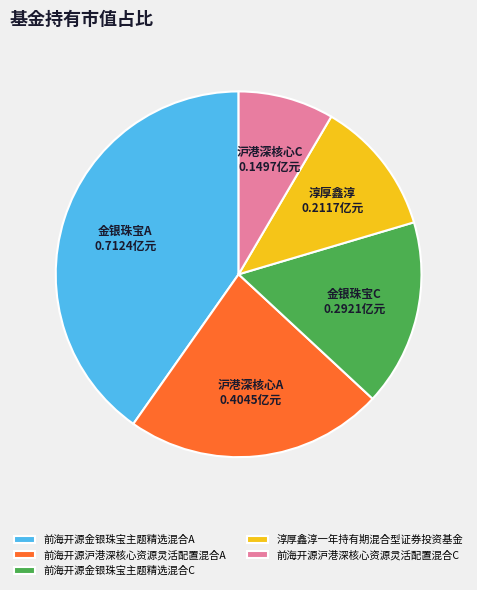

Rank the categories by value from lowest to highest.

前海开源沪港深核心资源灵活配置混合C, 淳厚鑫淳一年持有期混合型证券投资基金, 前海开源金银珠宝主题精选混合C, 前海开源沪港深核心资源灵活配置混合A, 前海开源金银珠宝主题精选混合A